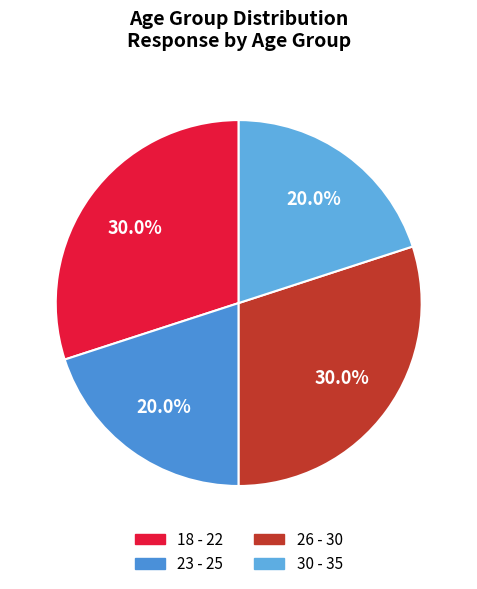

How many slices are in this pie chart?

4